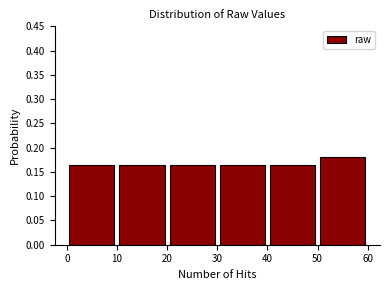

Reading left to right, transcribe this chart: for each bar, give the range it covers on the x-axis and its height. The values are not printed on the chart, so give them approximately, as read against the axis.

0 to 10: 0.165
10 to 20: 0.165
20 to 30: 0.165
30 to 40: 0.165
40 to 50: 0.165
50 to 60: 0.180